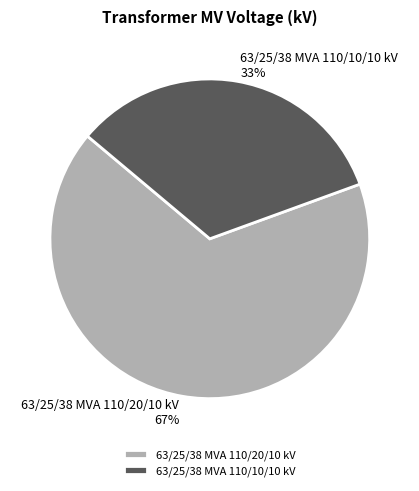

To the nearest percent, what is the combined percentage of 63/25/38 MVA 110/10/10 kV and 63/25/38 MVA 110/20/10 kV?

100%